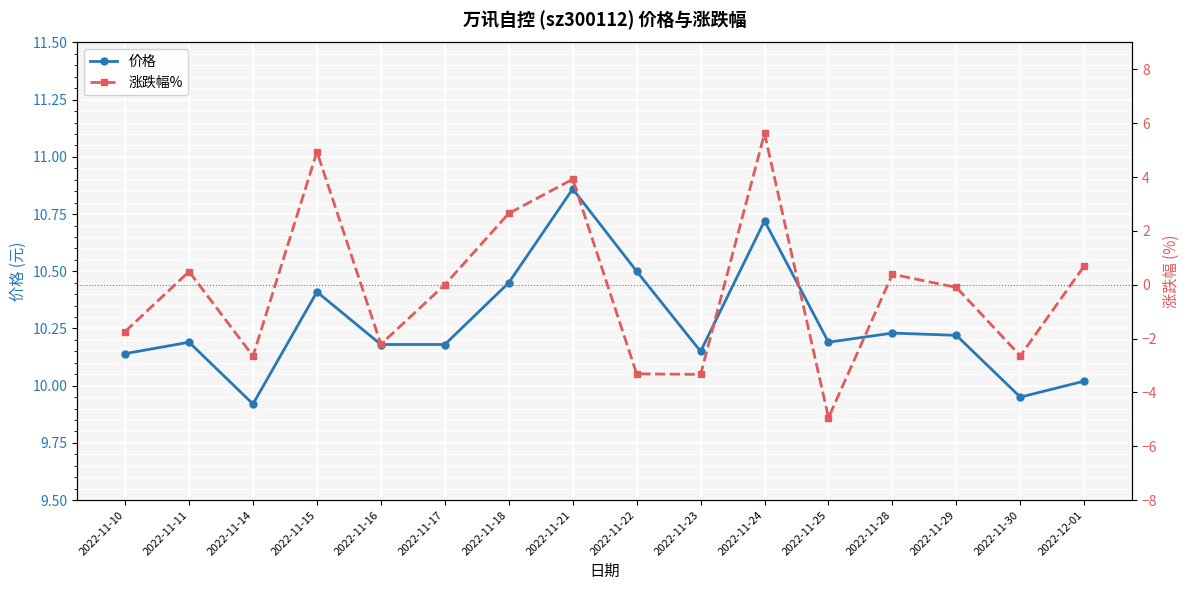

At which label is 涨跌幅% closest to 0?

2022-11-17